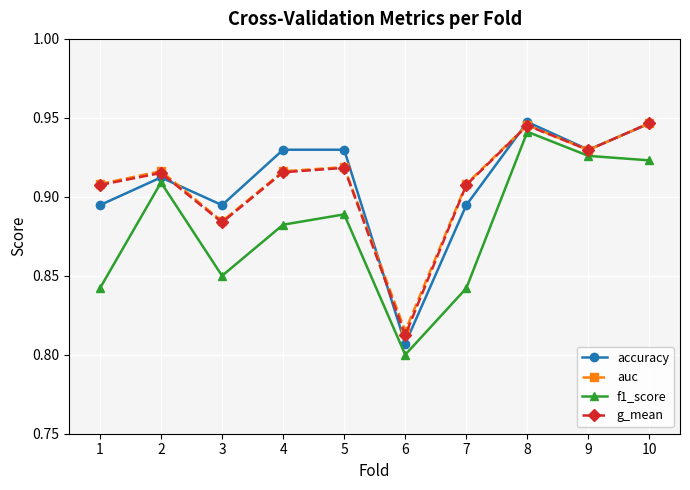

At which label is accuracy closest to 0?

6